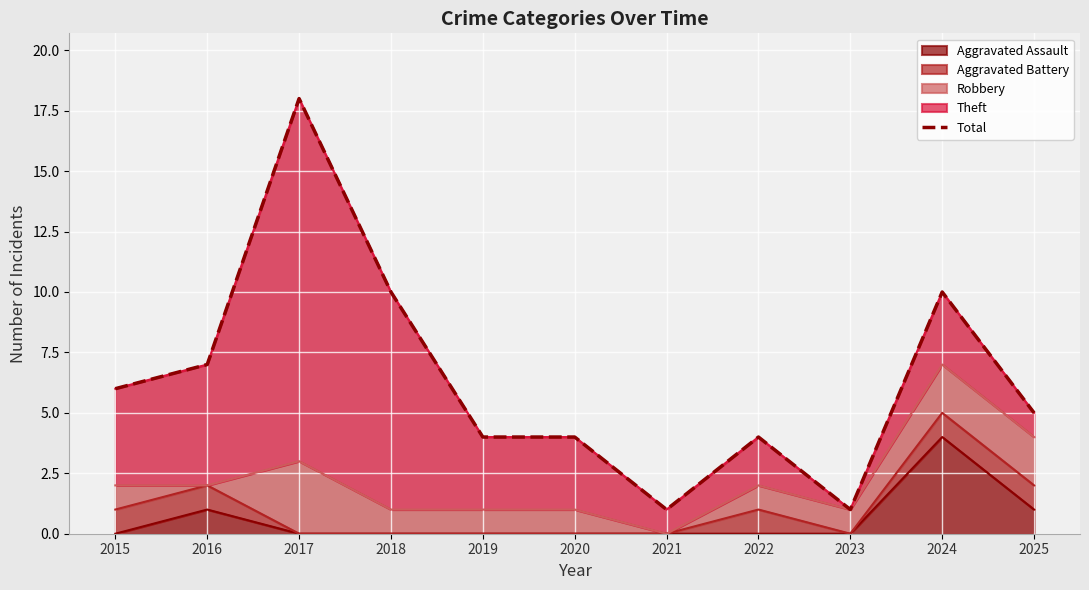

What is the value of the 6th point from the left?

4